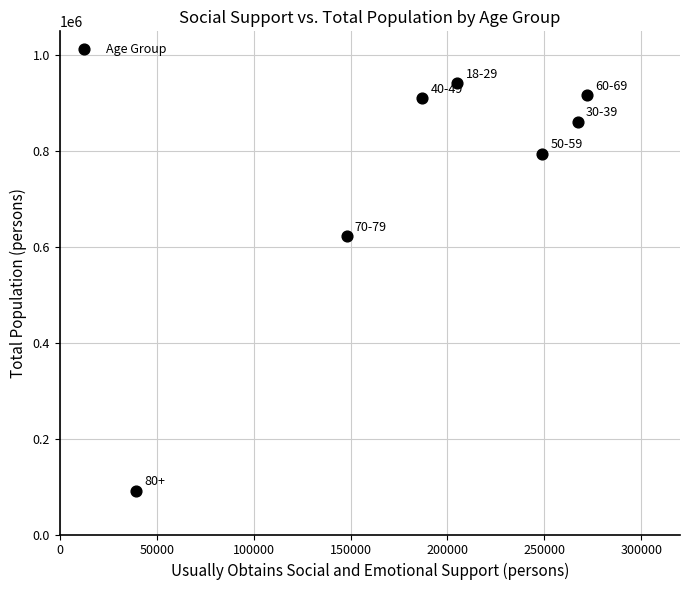

What is the average Y value?

734176